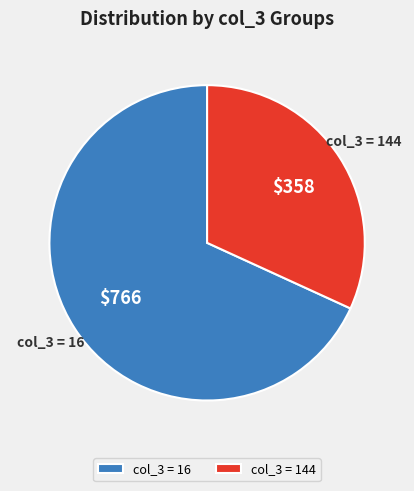

How many segments does this pie chart have?

2